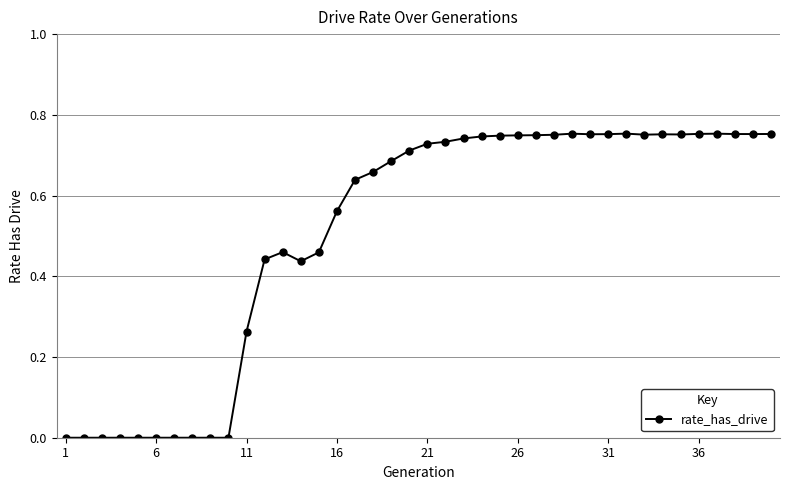

What is the sum of all values?

20.3